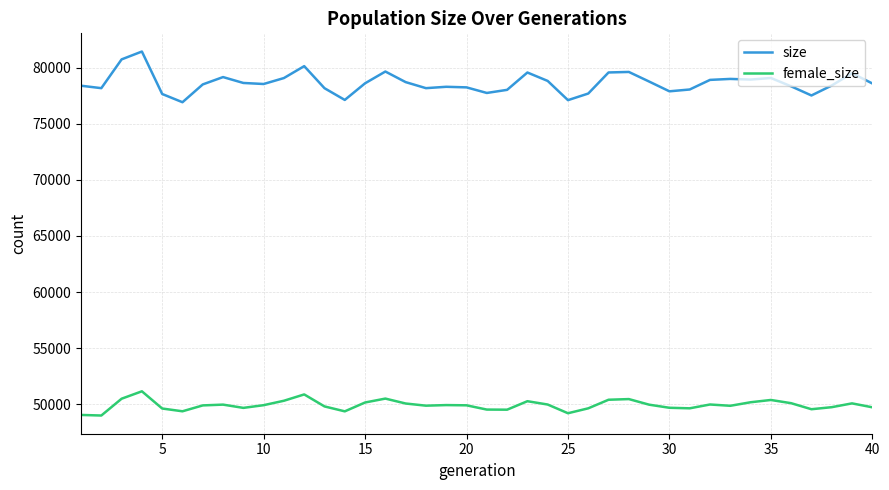

Which series has the largest range (max minus min)?

size